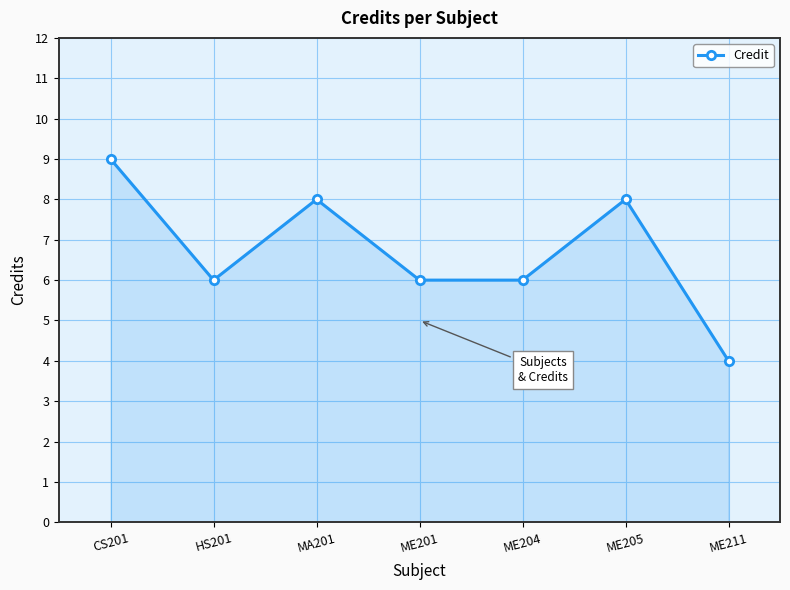

What is the average value?

7